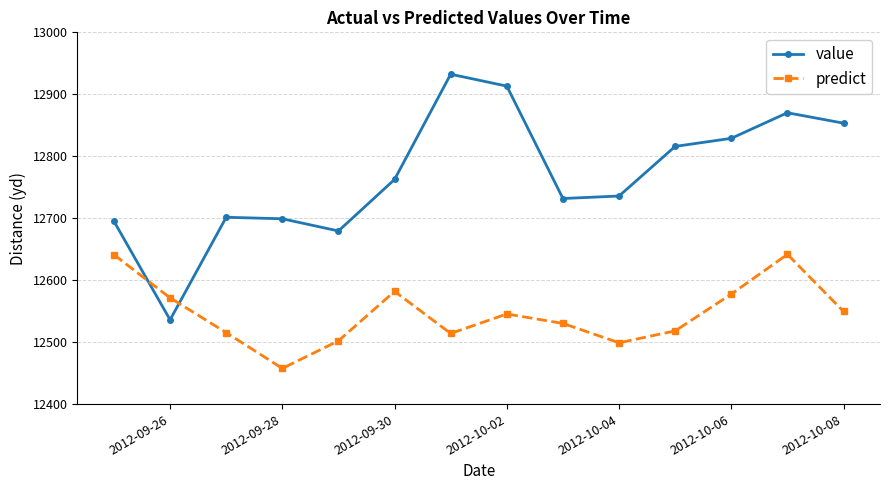

Which series has the largest total across all categories?

value